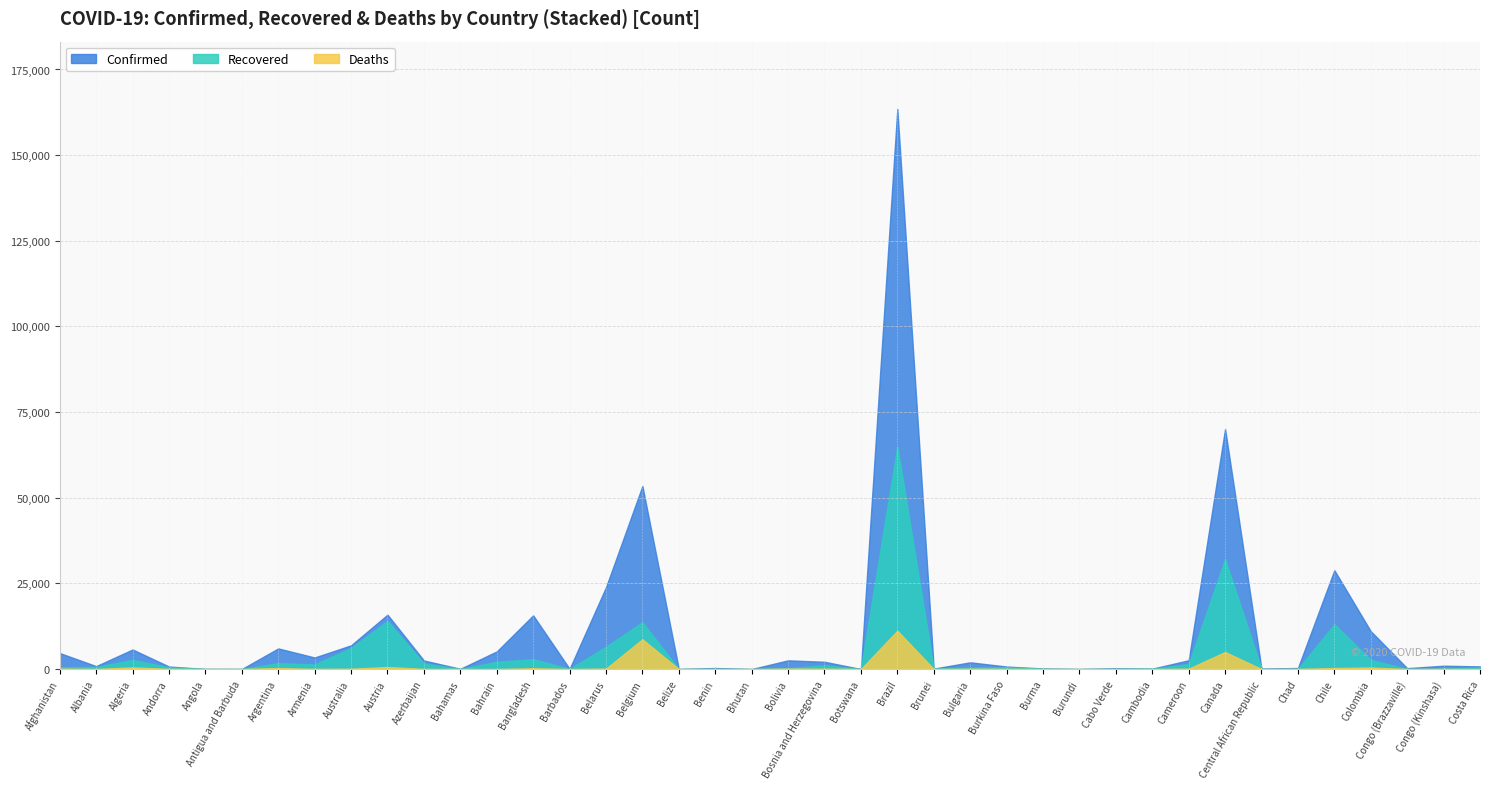

Where is the first local minimum for Confirmed?

Albania